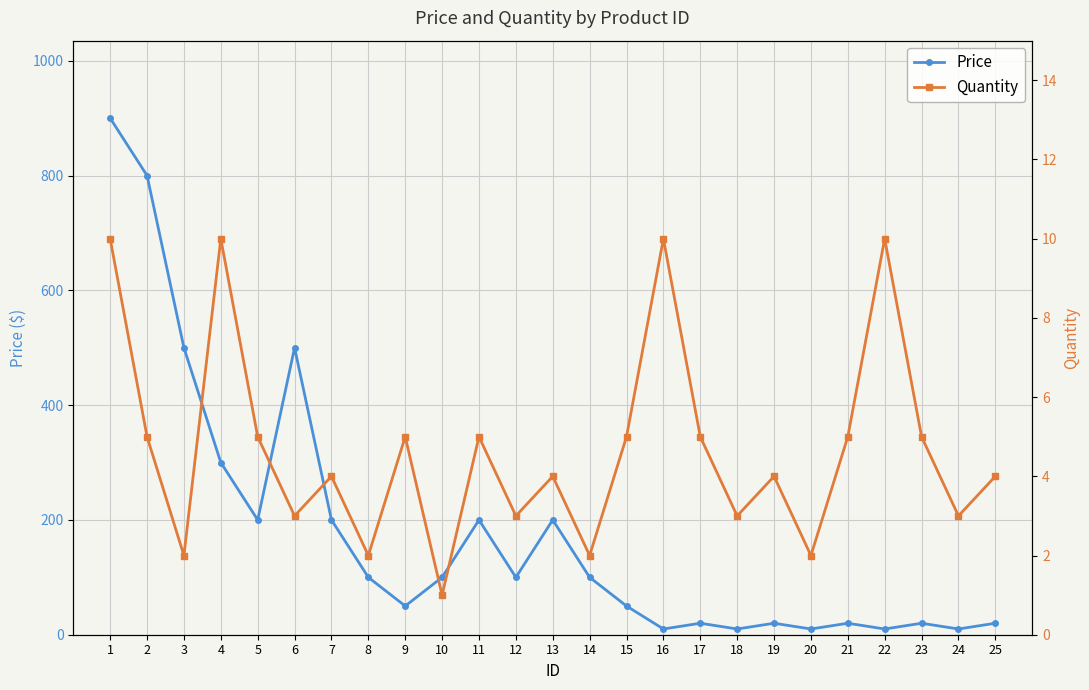

What is the greatest value displayed?

900